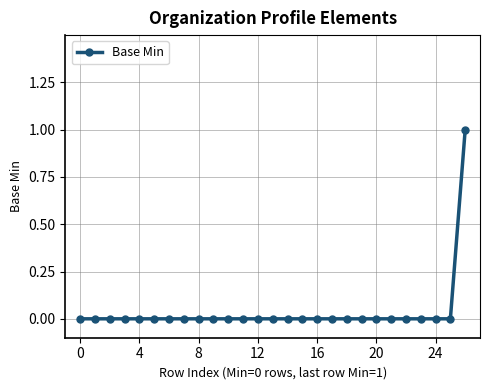

Reading left to right, what are all the values shown in this chart?

0	0	0	0	0	0	0	0	0	0	0	0	0	0	0	0	0	0	0	0	0	0	0	0	0	0	1